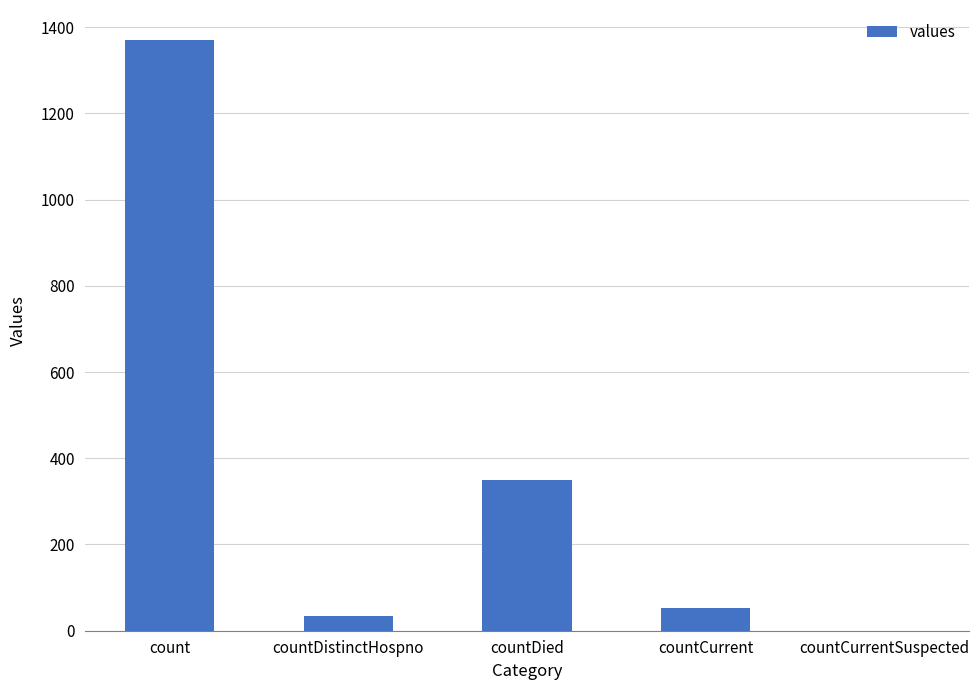

Is it true that the value at count is 730?

False